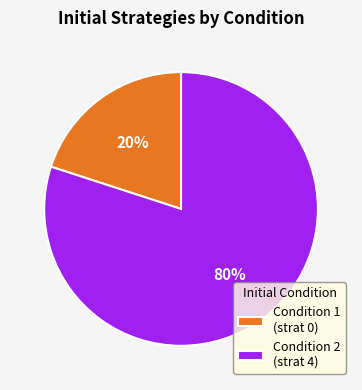

What is the smallest slice in the pie chart?

Condition 1 (strat 0)